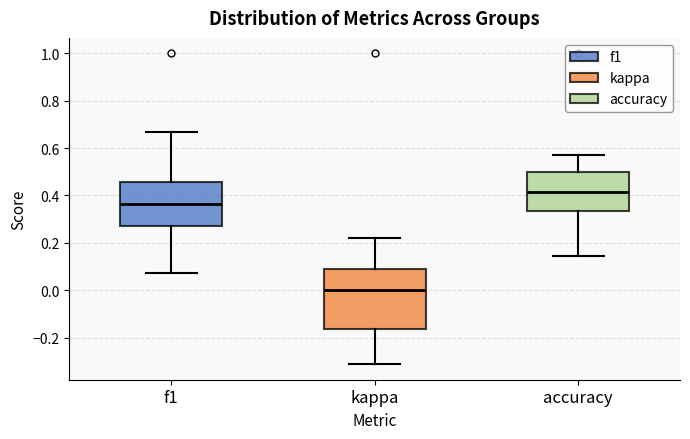

Reading left to right, read every box against the y-axis: the position of its median line, the range the box covers, and the ends of its whiskers. The values are not printed on the chart, so give them approximately, as read against the axis.

f1: median 0.36, box 0.28 to 0.46, whiskers 0.08 to 0.66
kappa: median 0.00, box -0.16 to 0.10, whiskers -0.32 to 0.22
accuracy: median 0.42, box 0.34 to 0.50, whiskers 0.14 to 0.58